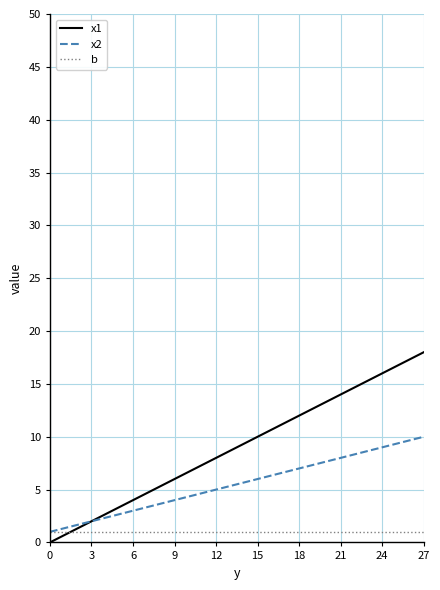

Rank the series by their average value, from lowest to highest.

b, x2, x1